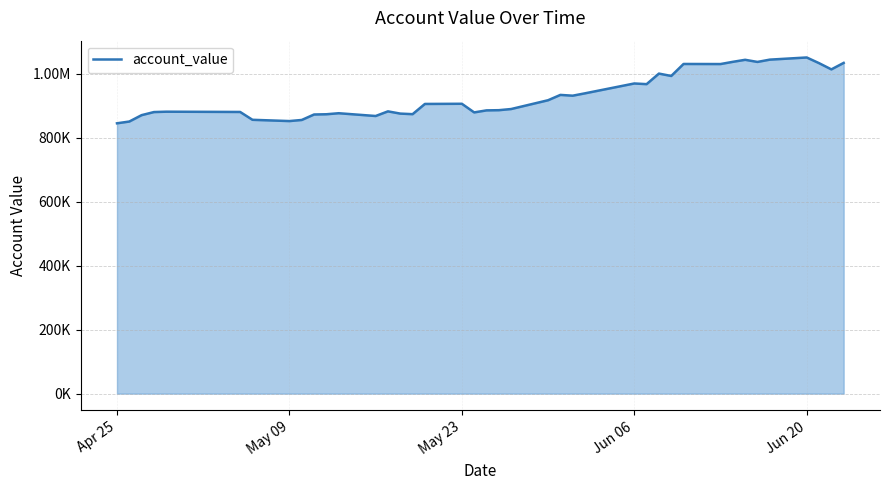

Does the chart display data point markers on the line(s)?

No